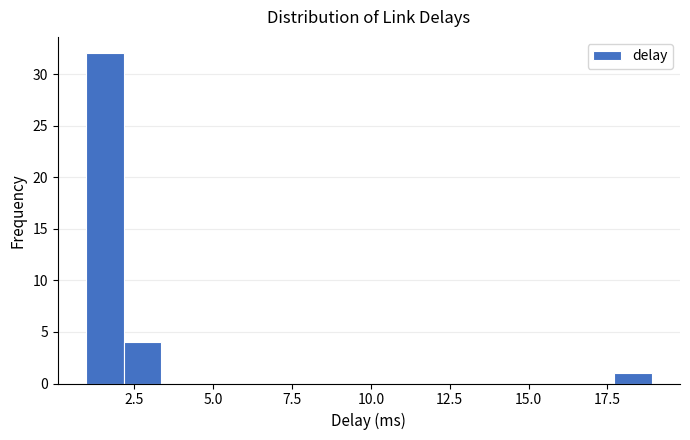

Read against the x-axis, roughly where is the centre of the tallest bar?

1.5